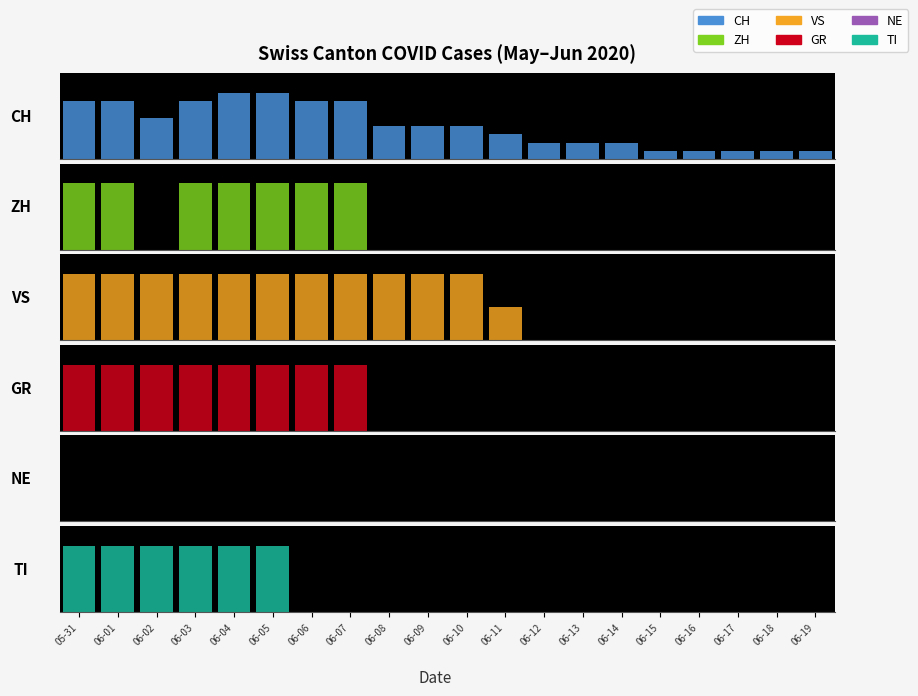

Where is ZH nearest to the value 0?

2020-06-02